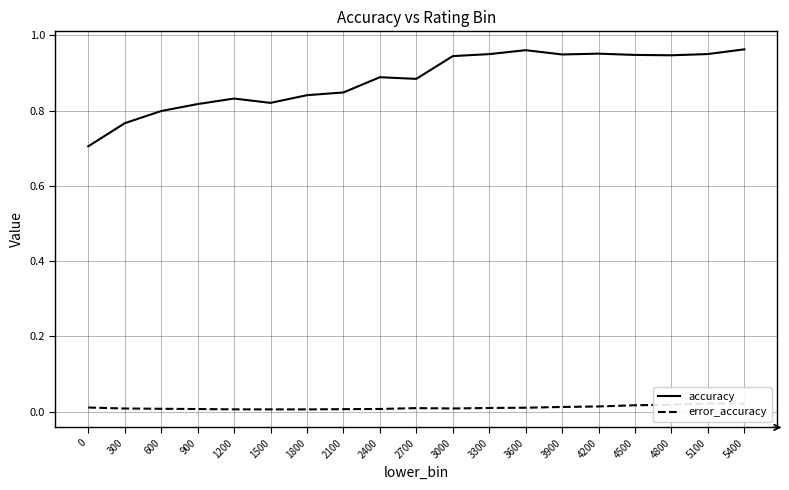

True or false: error_accuracy and accuracy cross at least once.

False